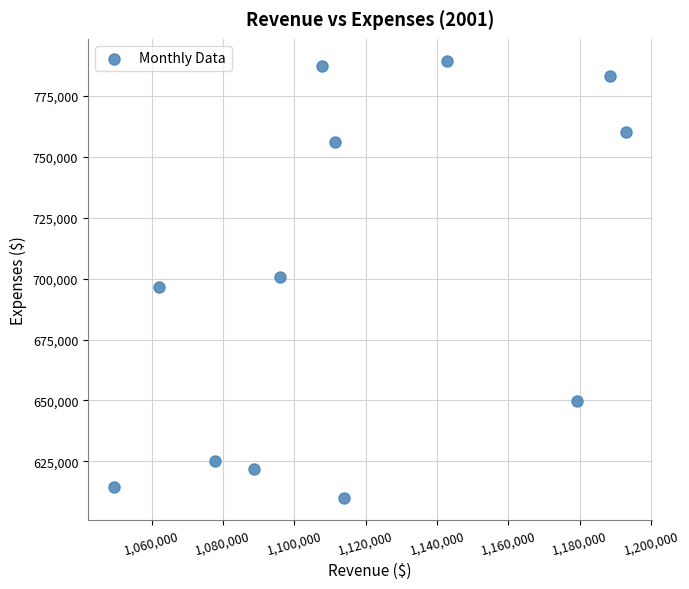

What is the range of Y values (max minus min)?

179346